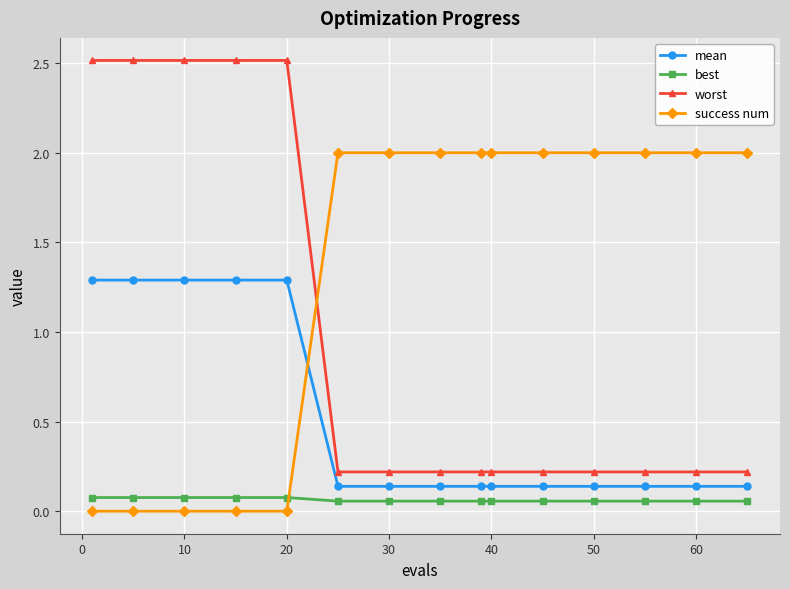

How many intersections are there between success num and mean?

1